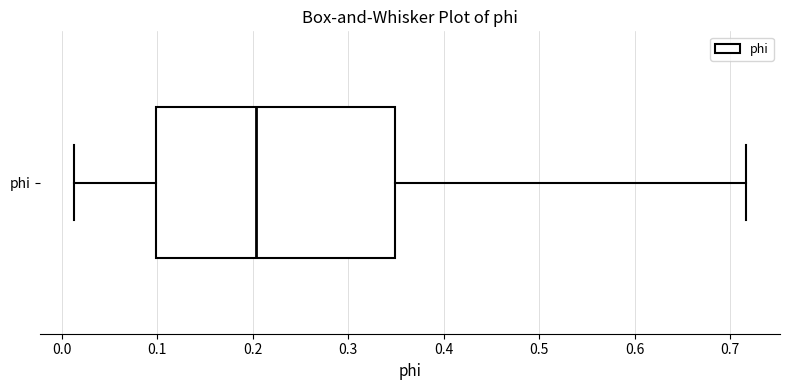

Read this box plot against the x-axis: the position of the median line, the range covered by the box, and the ends of both whiskers. The values are not printed on the chart, so give them approximately, as read against the axis.

median 0.20, box 0.10 to 0.35, whiskers 0.01 to 0.72